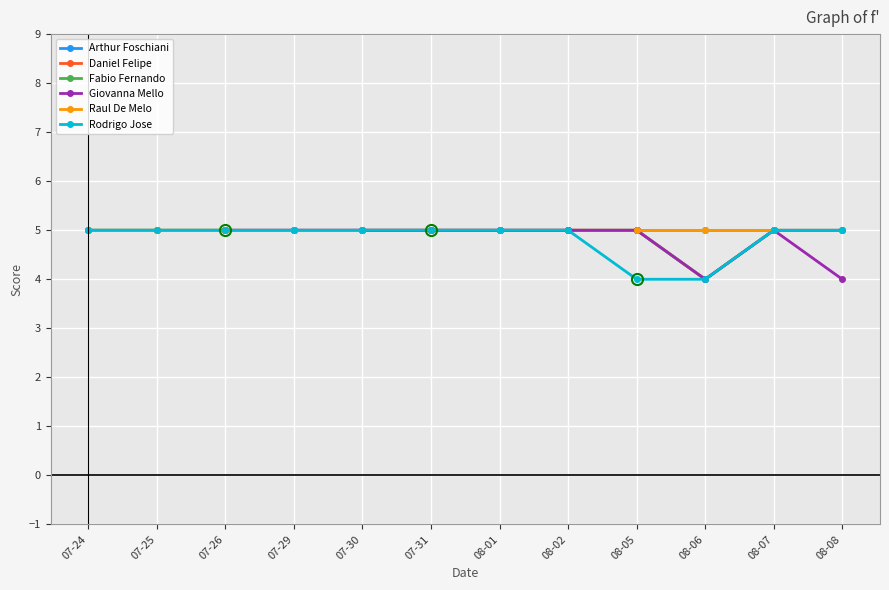

Is it true that Rodrigo Jose equals 7.7 at 07-29?

False